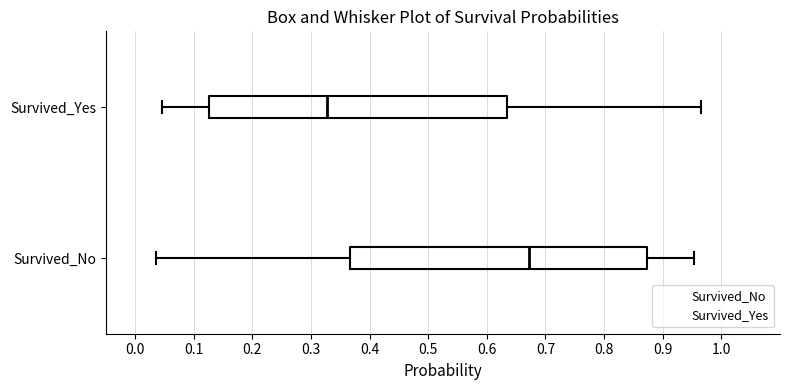

Reading bottom to top, transcribe this box plot: for each box, give where its median line is, the range the box spans, and where its two whiskers end, as read against the x-axis. The values are not printed on the chart, so give them approximately, as read against the axis.

Survived_No: median 0.67, box 0.37 to 0.87, whiskers 0.04 to 0.95
Survived_Yes: median 0.33, box 0.13 to 0.63, whiskers 0.05 to 0.96